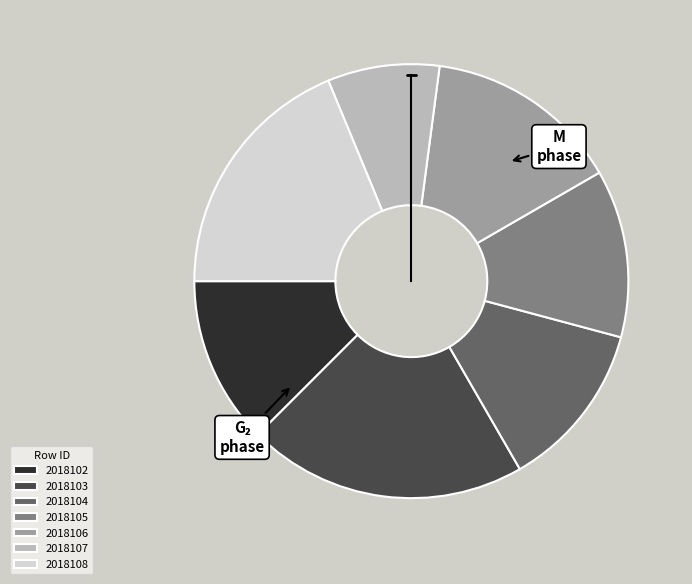

How many segments does this pie chart have?

7